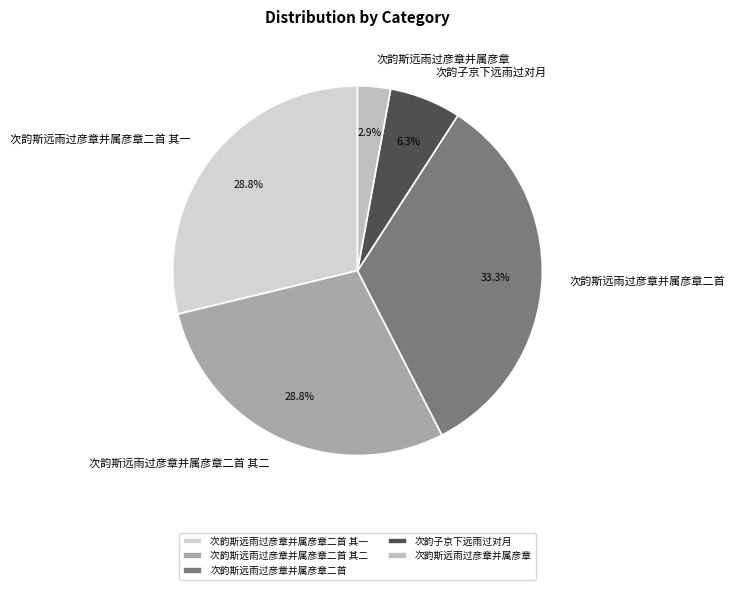

What percentage is the 次韵斯远雨过彦章并属彦章二首 其二 slice, to the nearest percent?

29%